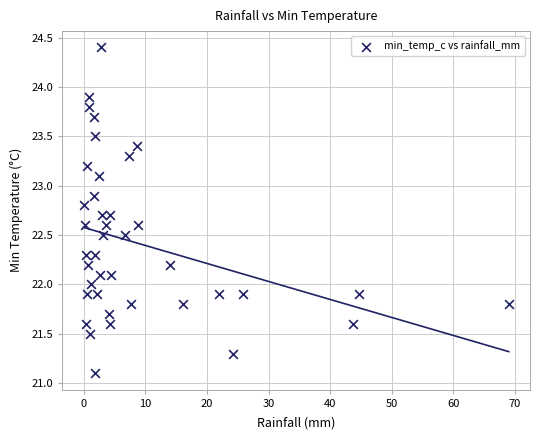

What is the range of X values (max minus min)?

69.0